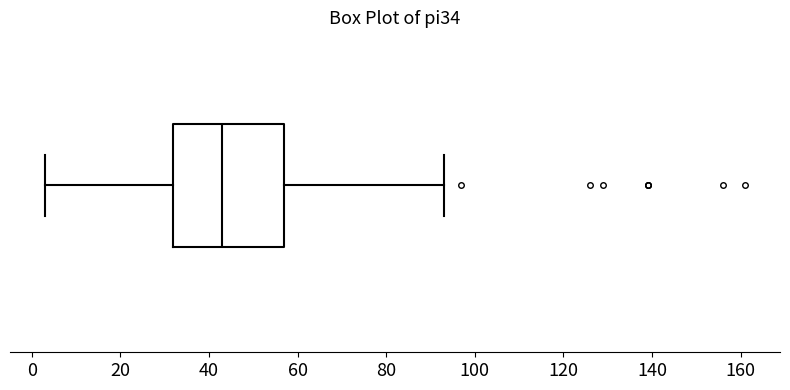

Read this box plot against the x-axis: the position of the median line, the range covered by the box, and the ends of both whiskers. The values are not printed on the chart, so give them approximately, as read against the axis.

median 44, box 32 to 58, whiskers 4 to 94